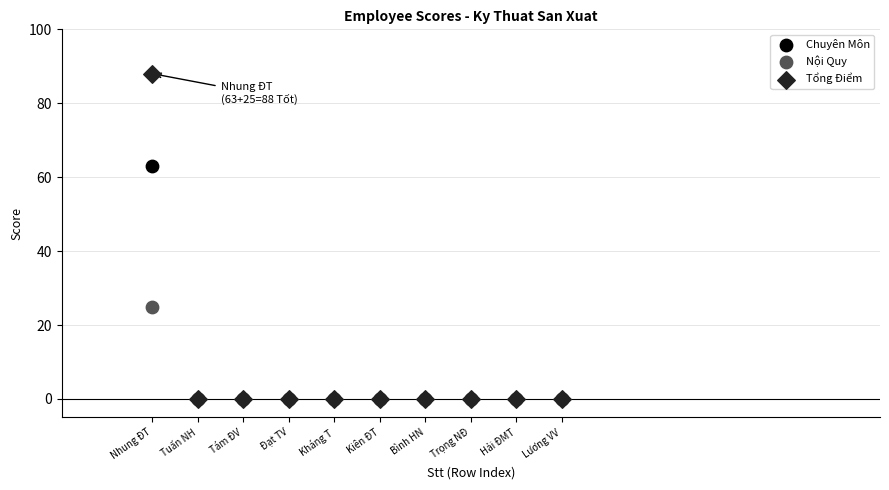

What are all the series names shown in the legend?

Chuyên Môn, Nội Quy, Tổng Điểm